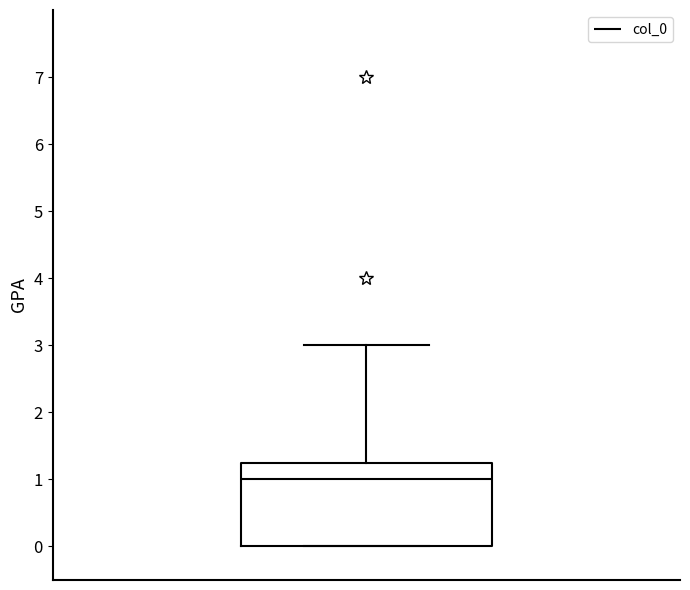

Transcribe this box plot: give where the median line is, the range the box spans, and where the two whiskers end, as read against the y-axis. The values are not printed on the chart, so give them approximately, as read against the axis.

median 1.0, box 0.0 to 1.3, whiskers 0.0 to 3.0